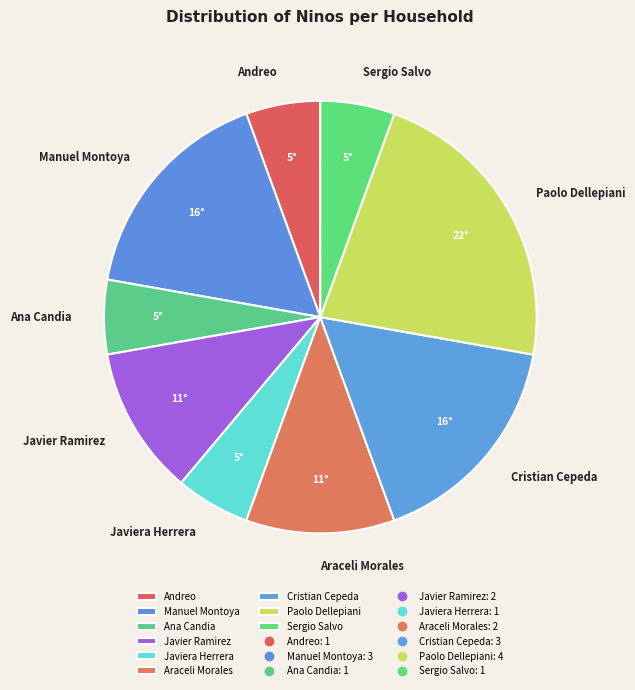

Count the number of slices in the pie.

9